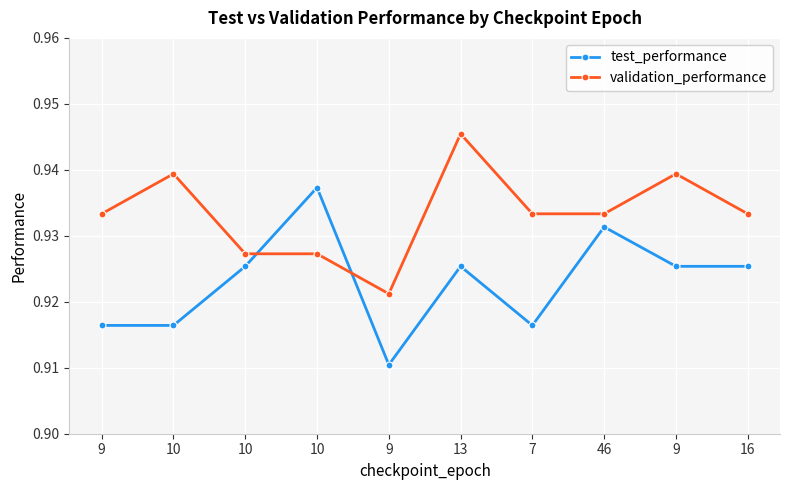

Does the chart have visible grid lines?

Yes